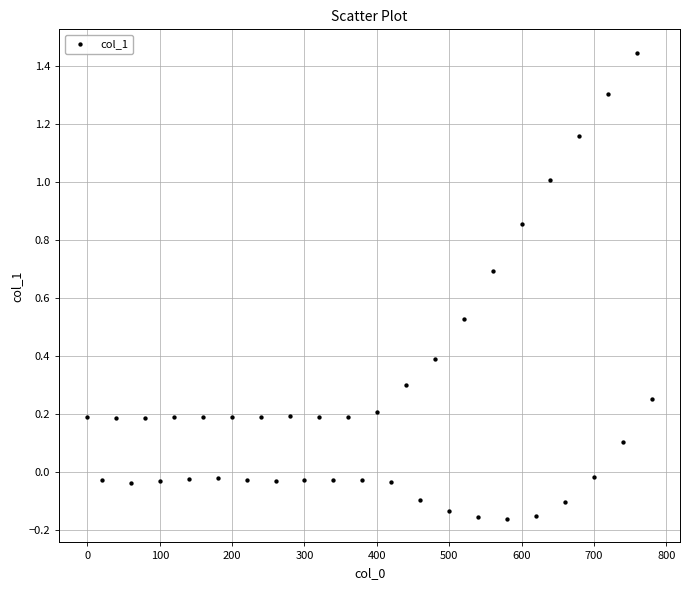

What is the range of X values (max minus min)?

780.0